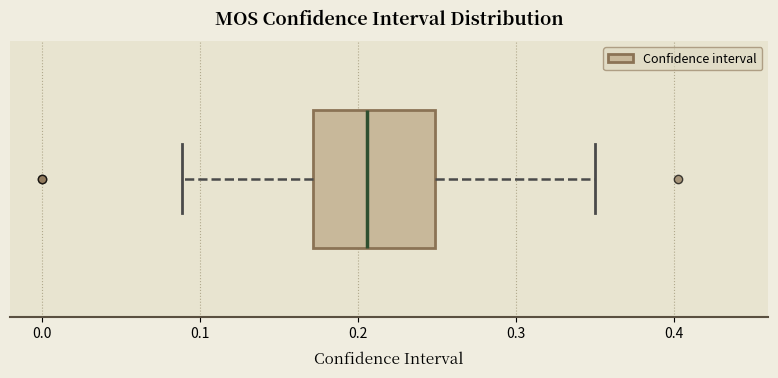

Read this box plot against the x-axis: the position of the median line, the range covered by the box, and the ends of both whiskers. The values are not printed on the chart, so give them approximately, as read against the axis.

median 0.21, box 0.17 to 0.25, whiskers 0.09 to 0.35